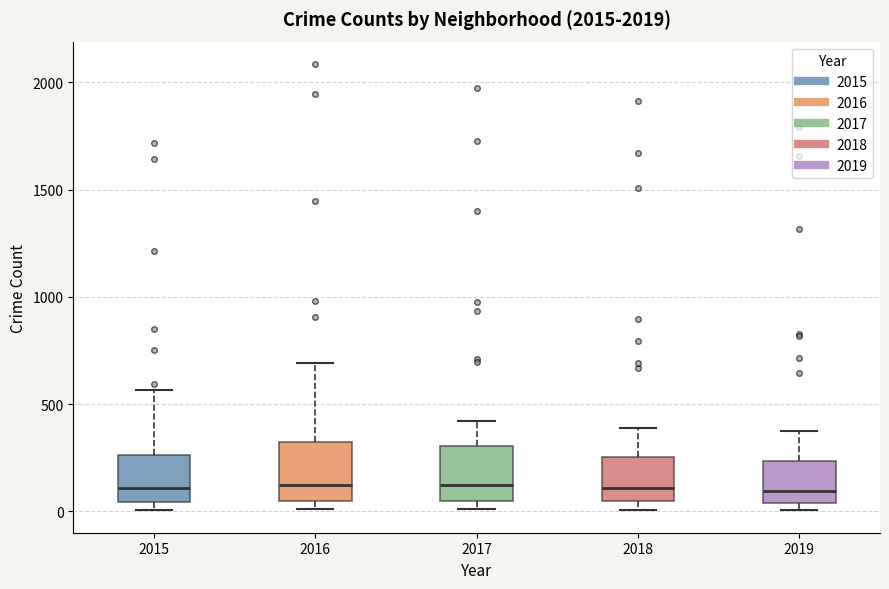

Where is the upper edge of the box at x = 2016 on the y-axis? The values are not printed on the chart, so give them approximately, as read against the axis.

300